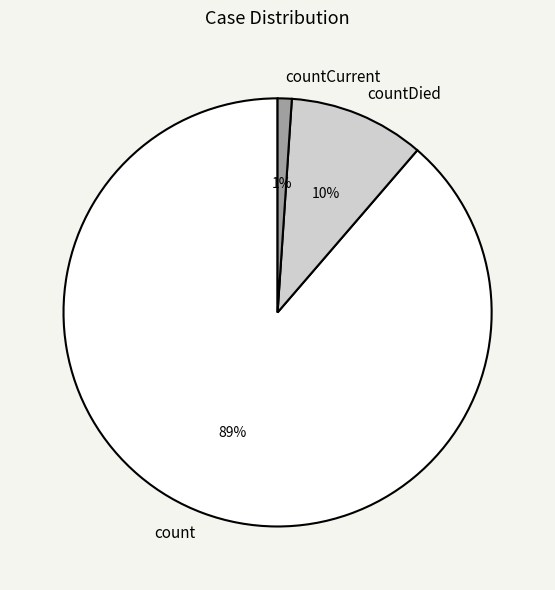

Which category has the smallest portion of the pie?

countCurrent